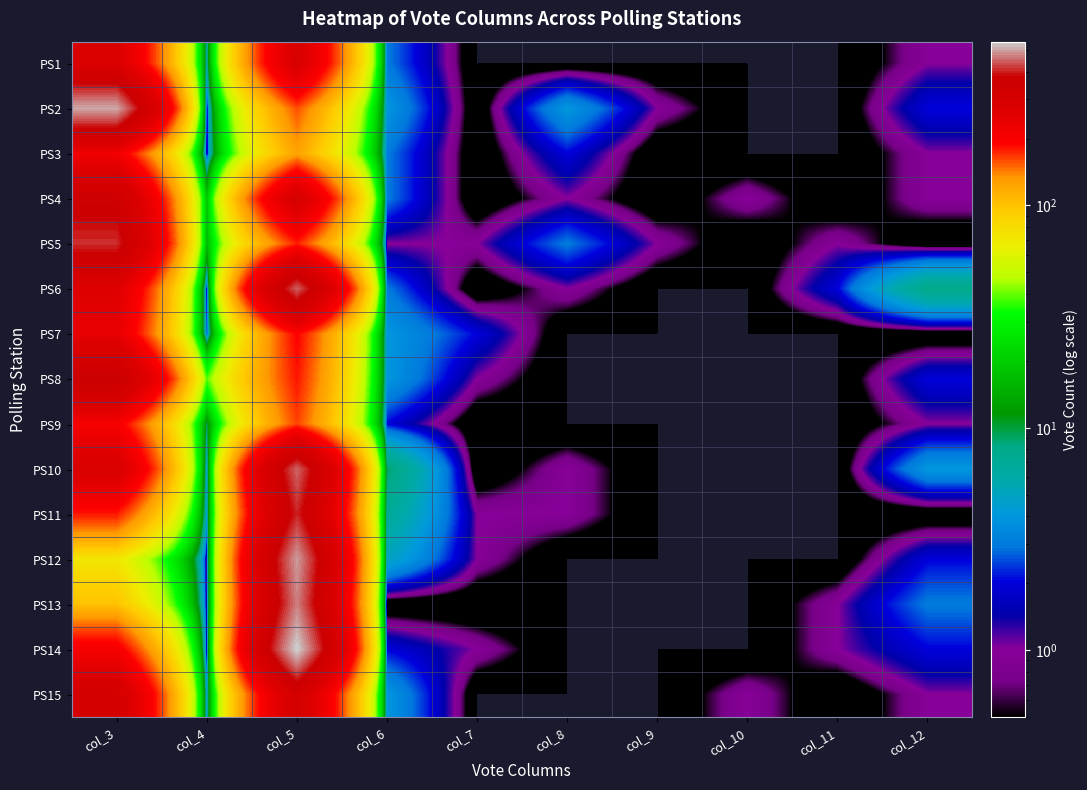

How many distinct data groups are displayed?

15